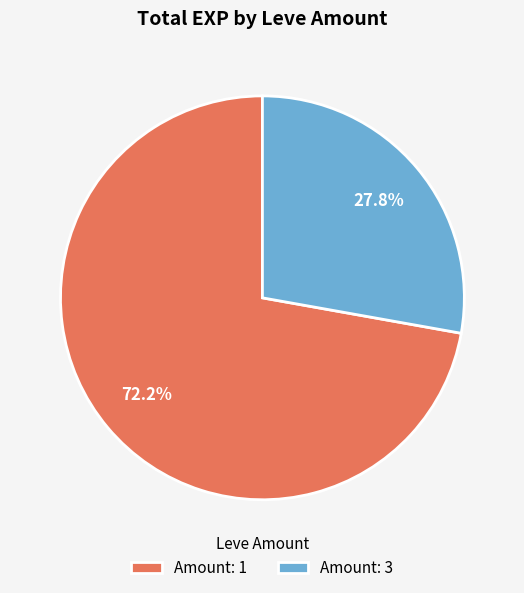

Does any single category account for the majority?

Yes